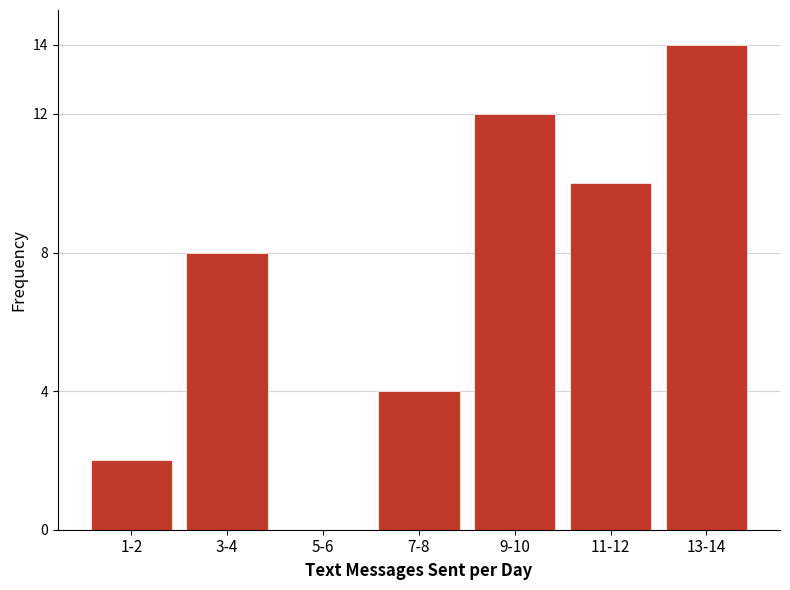

Reading left to right, extract all data points from this chart.

1-2=2	3-4=8	5-6=0	7-8=4	9-10=12	11-12=10	13-14=14